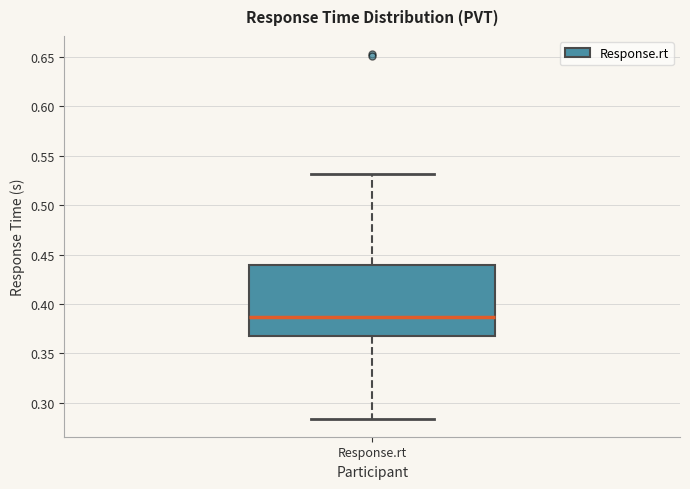

Read this box plot against the y-axis: the position of the median line, the range covered by the box, and the ends of both whiskers. The values are not printed on the chart, so give them approximately, as read against the axis.

median 0.385, box 0.370 to 0.440, whiskers 0.285 to 0.530